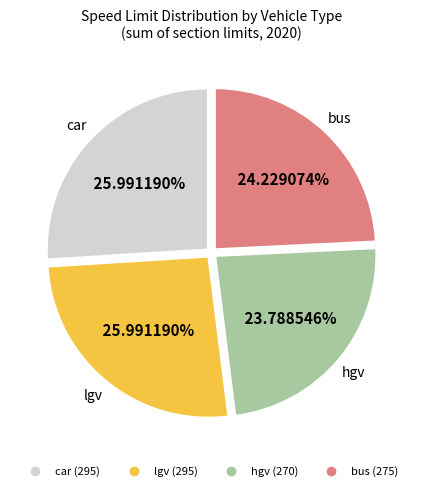

Is there a majority slice in this chart?

No